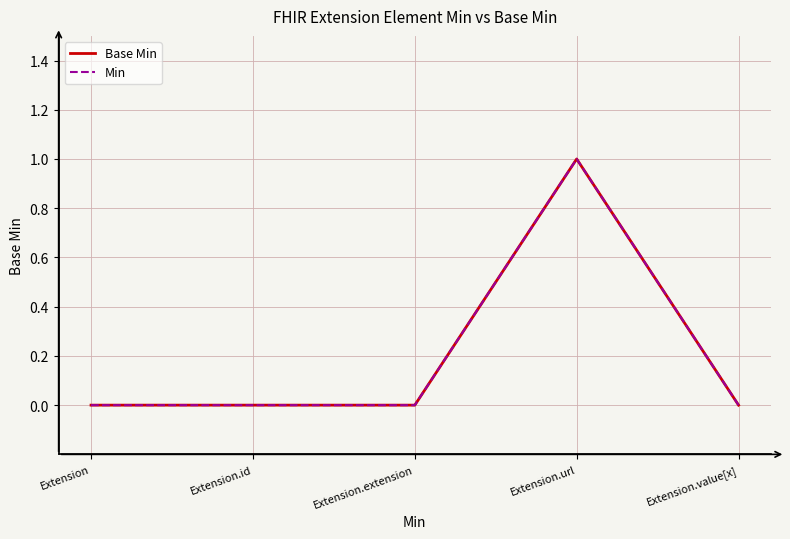

How many lines are shown in the chart?

2